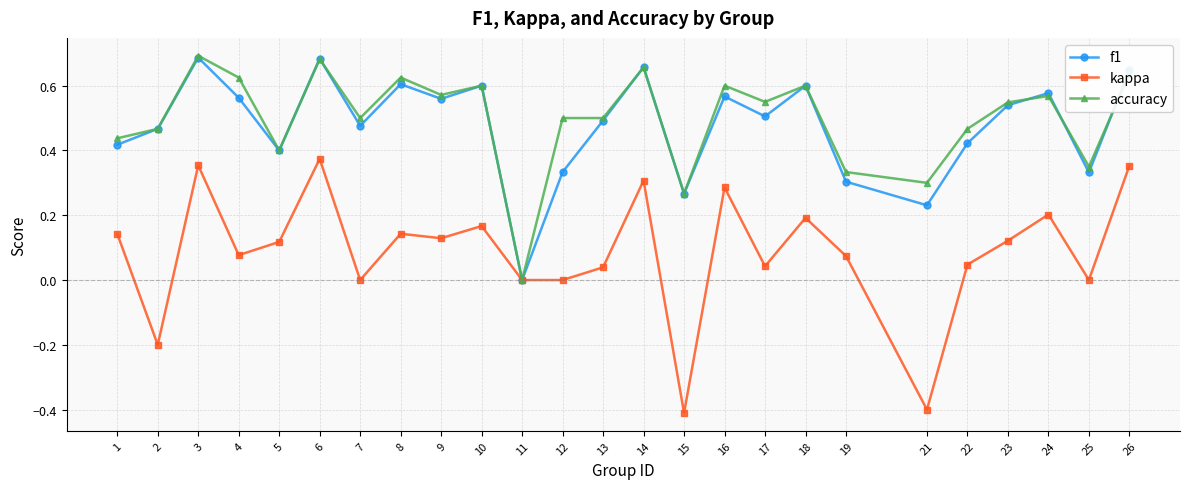

At 1, list the series in order from smallest to largest.

kappa, f1, accuracy